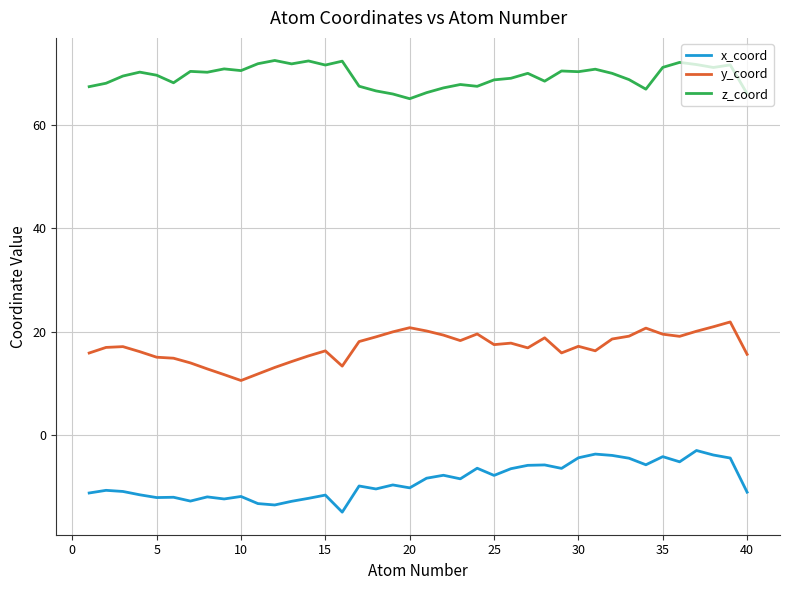

True or false: z_coord and x_coord intersect in this chart.

False